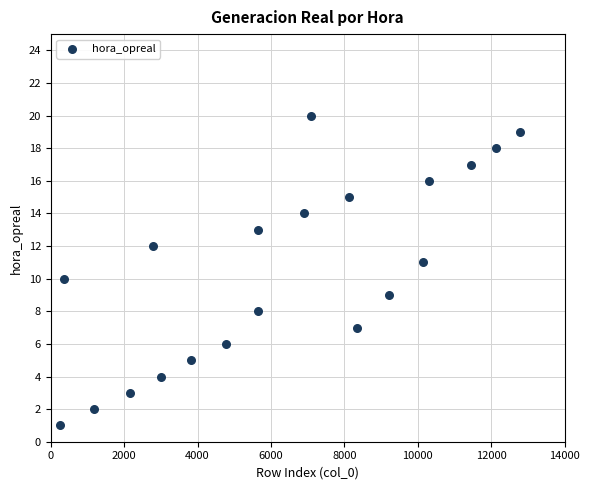

What is the range of Y values (max minus min)?

19